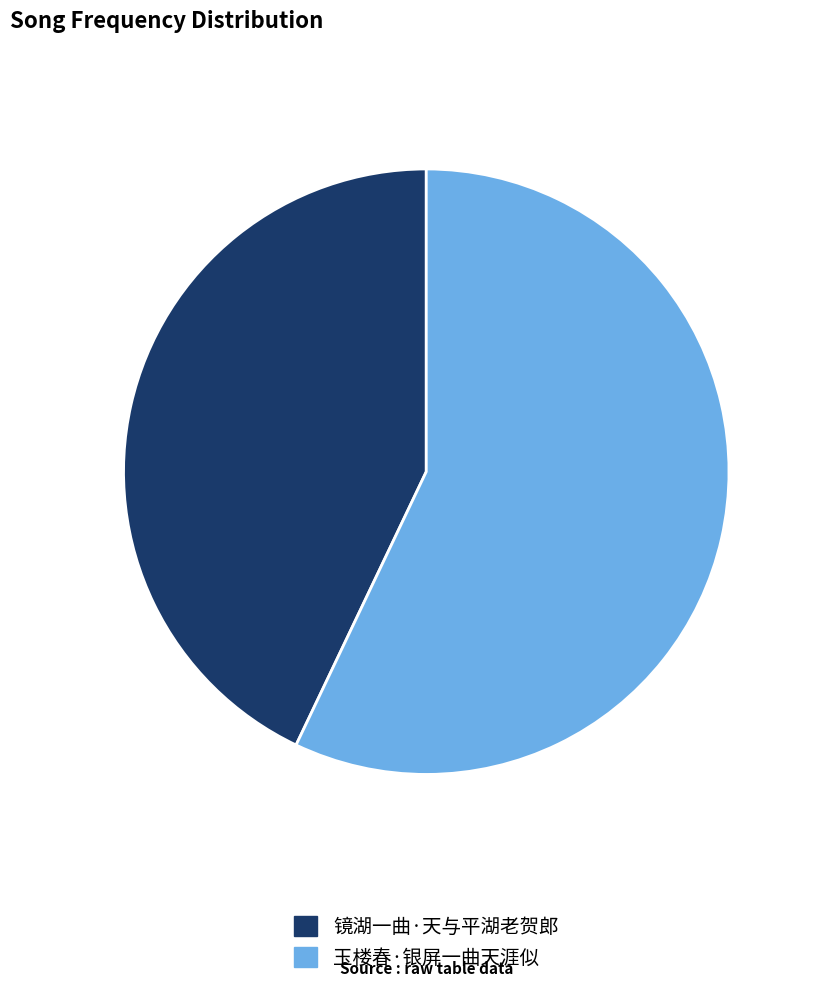

Do 玉楼春·银屏一曲天涯似 and 镜湖一曲·天与平湖老贺郎 together represent more than half of the pie?

Yes